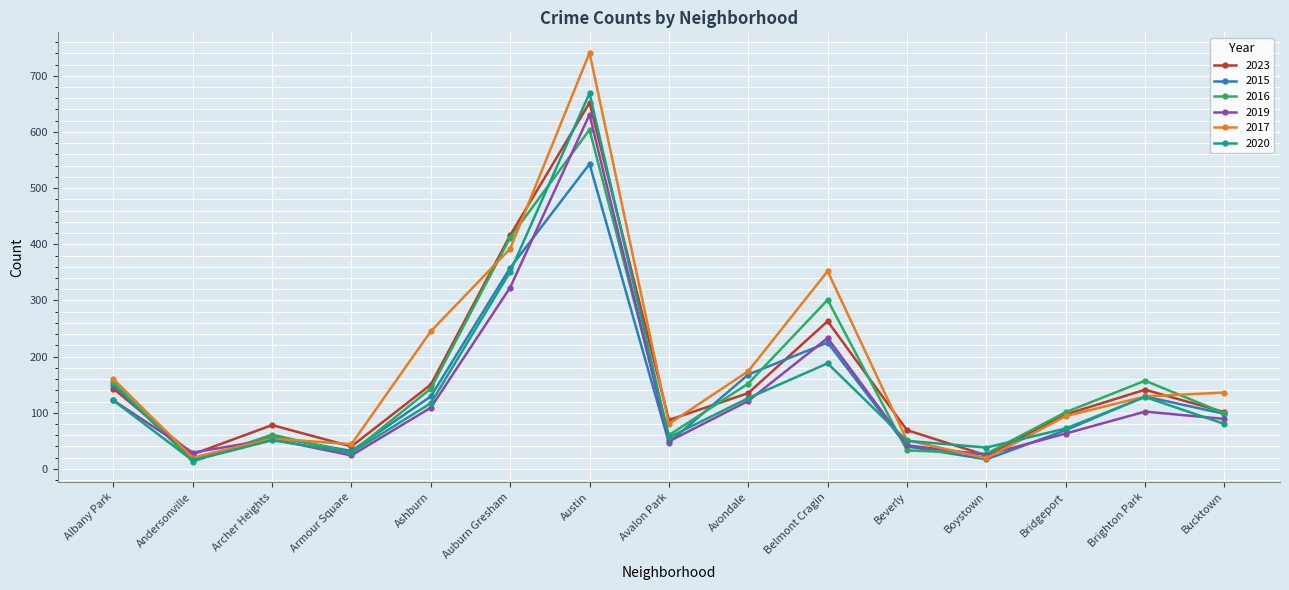

What is the difference between the 2023 values at Bridgeport and Austin?

555